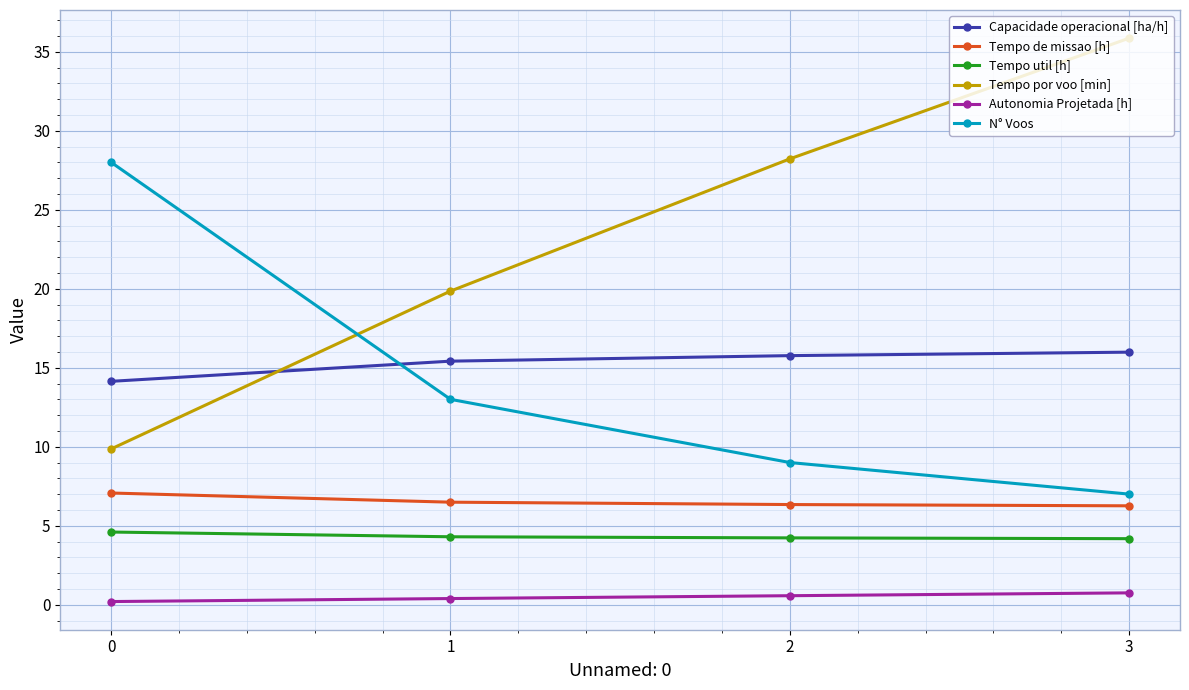

How many categories are shown in the chart?

4